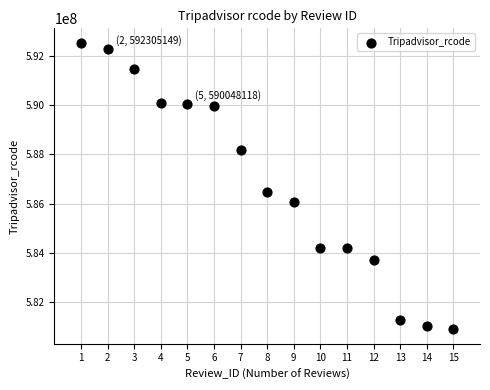

What is the range of X values (max minus min)?

14